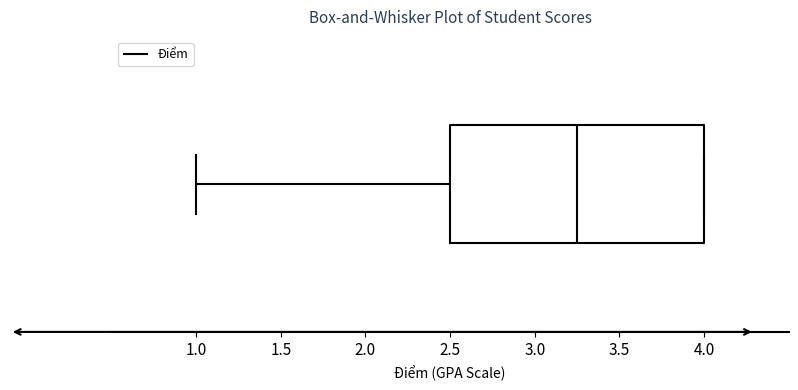

Where is the right edge of the box on the x-axis? The values are not printed on the chart, so give them approximately, as read against the axis.

4.00